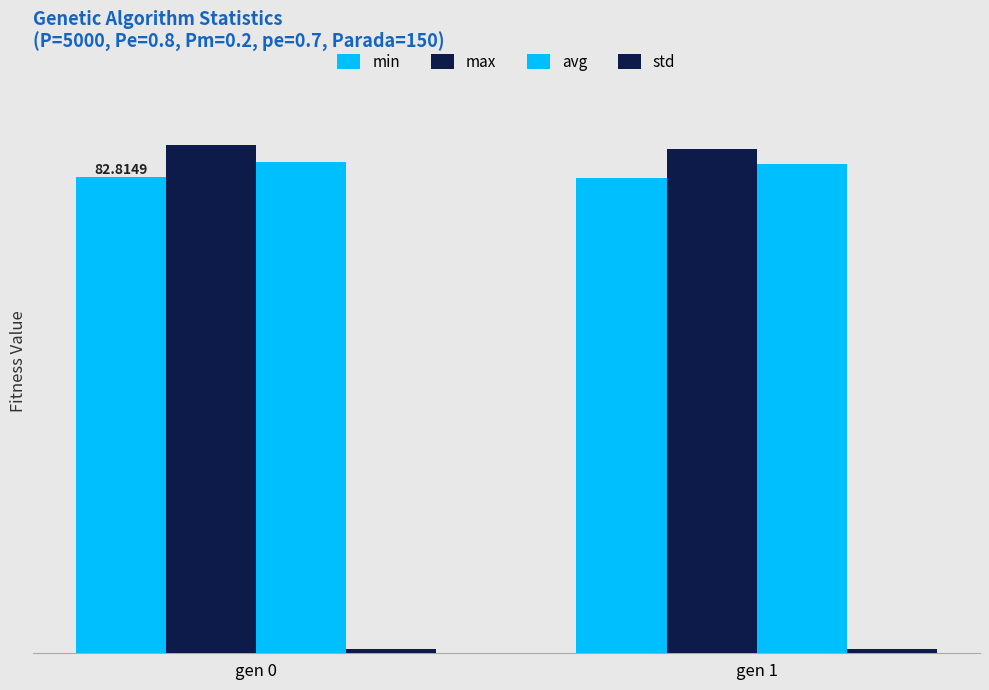

What is the approximate value of min at gen 0?

82.8